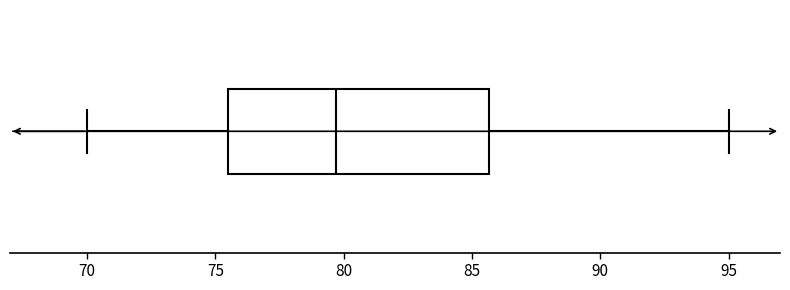

Read this box plot against the x-axis: the position of the median line, the range covered by the box, and the ends of both whiskers. The values are not printed on the chart, so give them approximately, as read against the axis.

median 79.5, box 75.5 to 85.5, whiskers 70.0 to 95.0